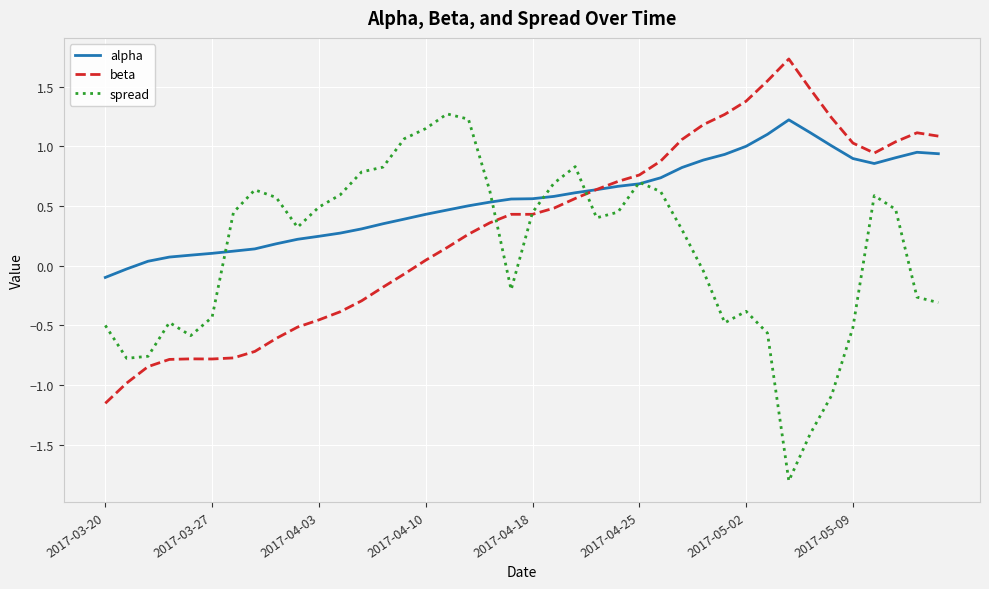

What is the sum of all beta values?

12.5